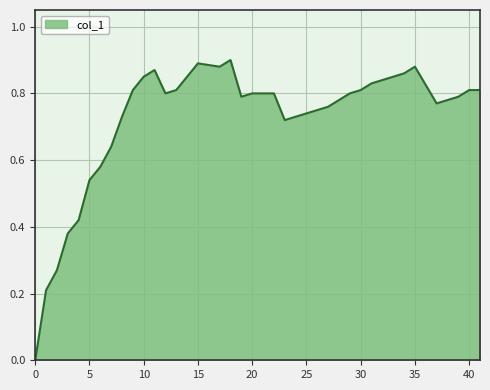

Reading left to right, extract all data points from this chart.

0=0.0	1=0.2	2=0.3	3=0.4	4=0.4	5=0.5	6=0.6	7=0.6	8=0.7	9=0.8	10=0.8	11=0.9	12=0.8	13=0.8	14=0.8	15=0.9	17=0.9	18=0.9	19=0.8	20=0.8	21=0.8	22=0.8	23=0.7	24=0.7	25=0.7	26=0.8	27=0.8	28=0.8	29=0.8	30=0.8	31=0.8	32=0.8	33=0.8	34=0.9	35=0.9	37=0.8	38=0.8	39=0.8	40=0.8	41=0.8